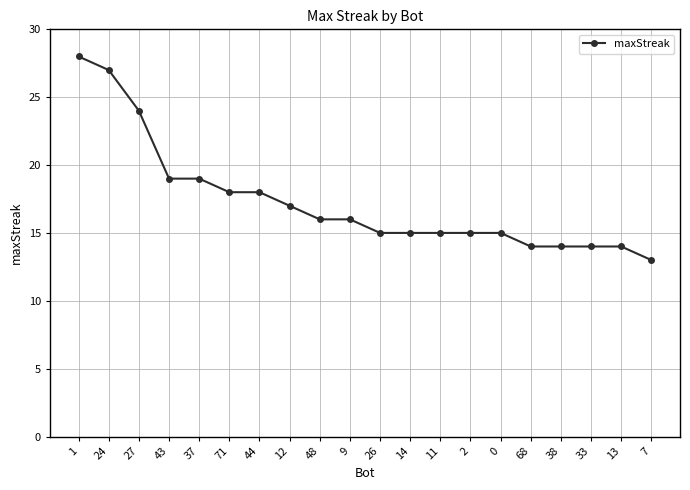

What is the change in value from 9 to 68?

-2